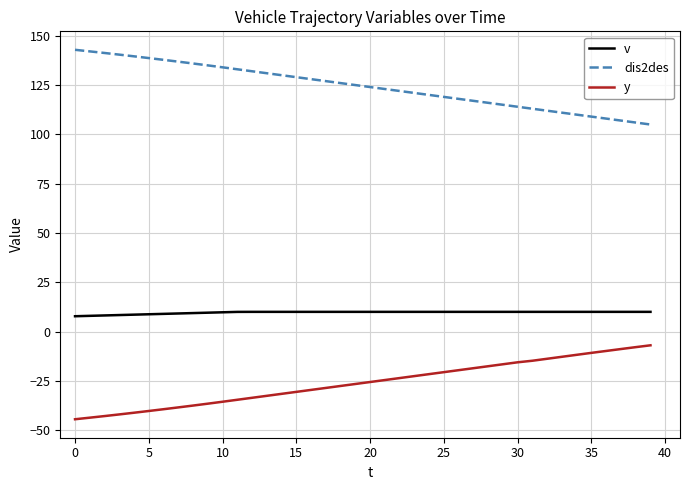

Which series has the largest total across all categories?

dis2des